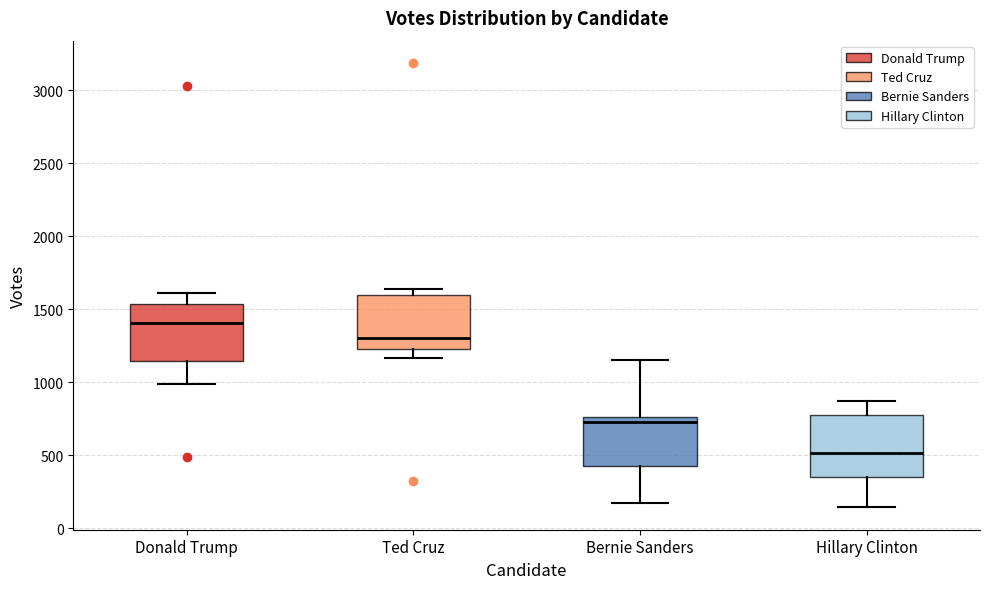

Which box's median line is the highest?

Donald Trump